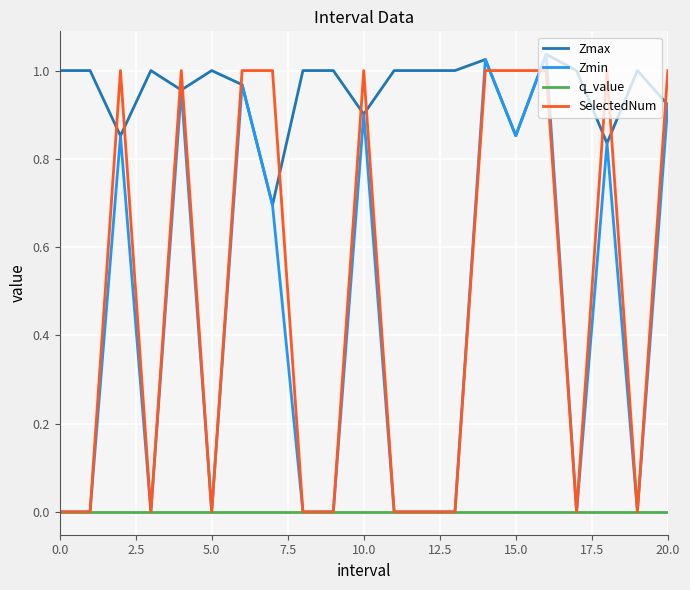

What are all the series names shown in the legend?

Zmax, Zmin, q_value, SelectedNum